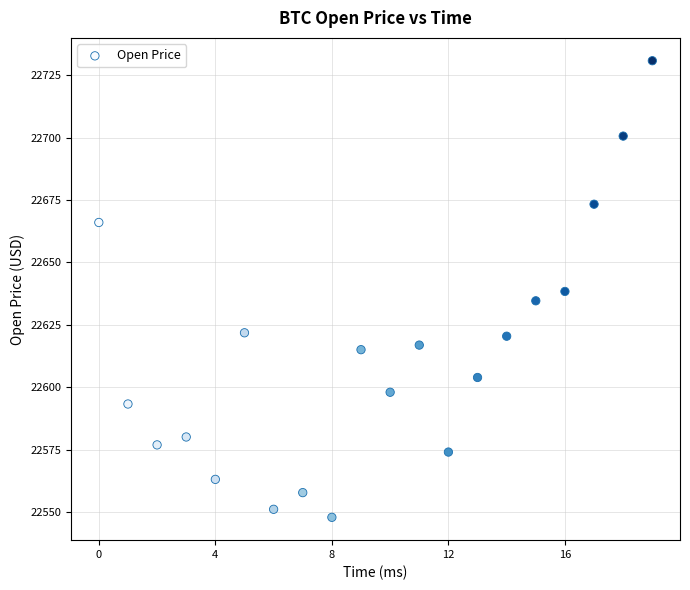

What is the range of Y values (max minus min)?

183.0